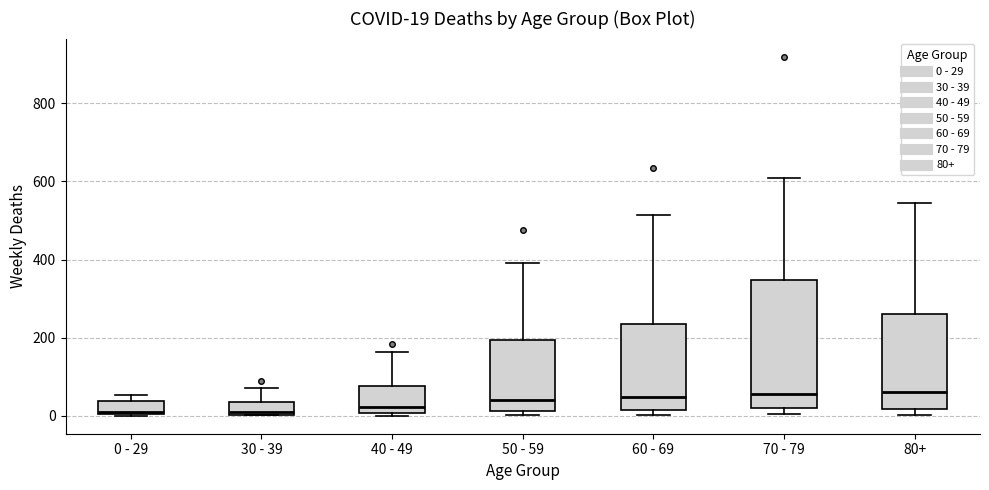

Comparing the boxes themselves (not the whiskers), which one is the tallest?

70 - 79